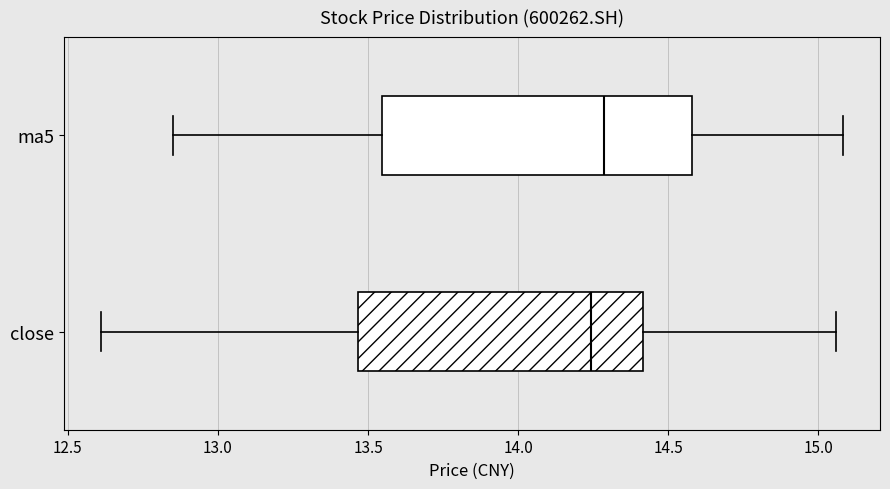

Reading bottom to top, transcribe this box plot: for each box, give where its median line is, the range the box spans, and where its two whiskers end, as read against the x-axis. The values are not printed on the chart, so give them approximately, as read against the axis.

close: median 14.25, box 13.45 to 14.40, whiskers 12.60 to 15.05
ma5: median 14.30, box 13.55 to 14.60, whiskers 12.85 to 15.10